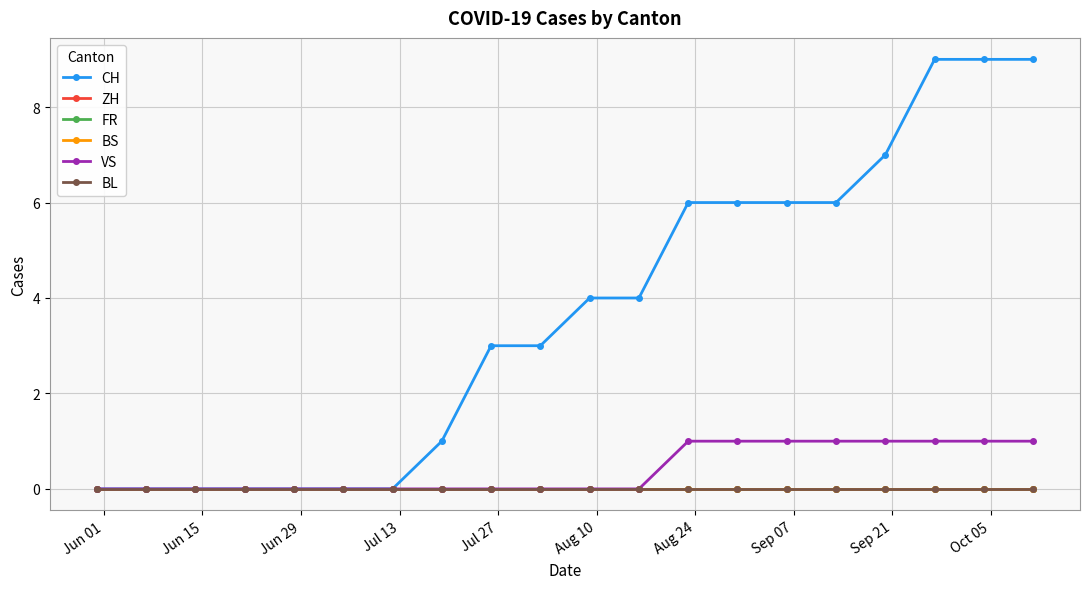

What are all the series names shown in the legend?

CH, ZH, FR, BS, VS, BL